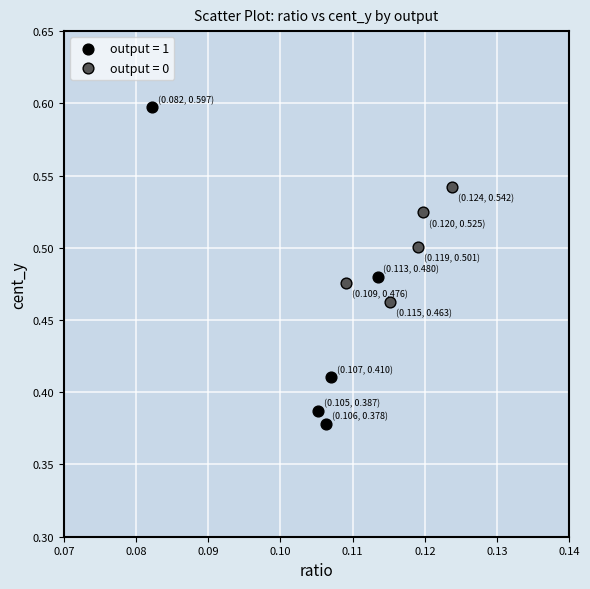

Which series contains the highest Y value?

output = 1